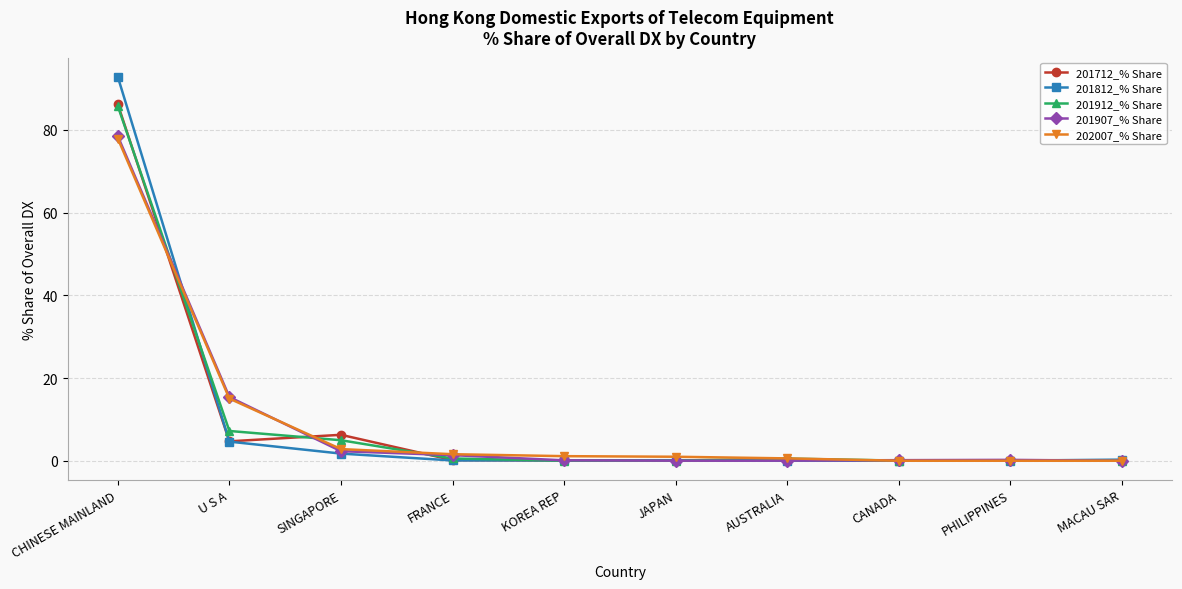

What is the total value across all series at AUSTRALIA?

1.3